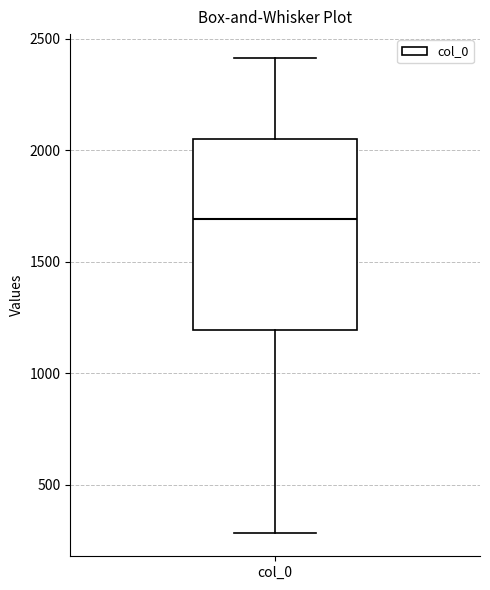

Where does the lower whisker of the box for col_0 end on the y-axis? The values are not printed on the chart, so give them approximately, as read against the axis.

300